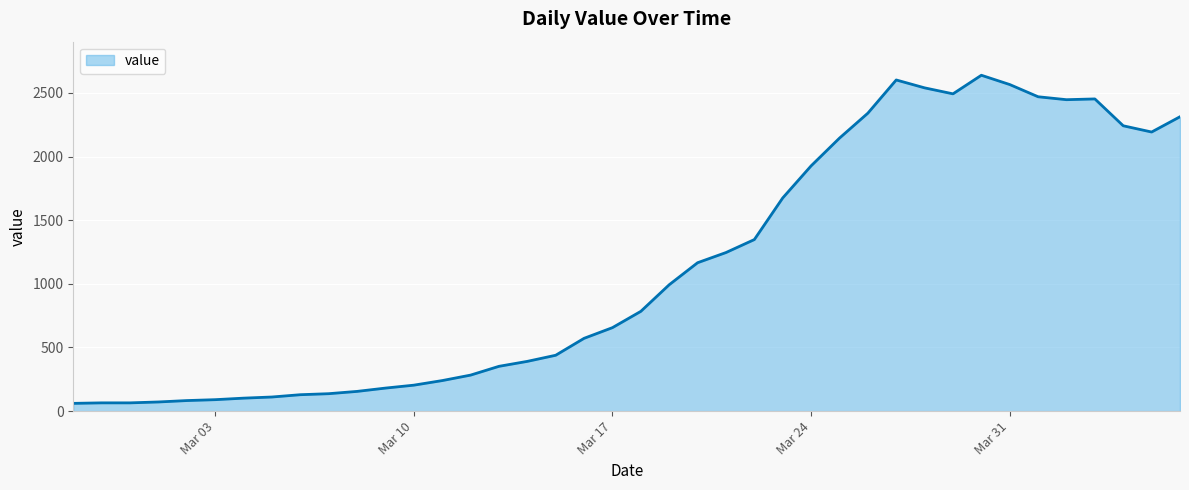

What is the smallest value displayed?

61